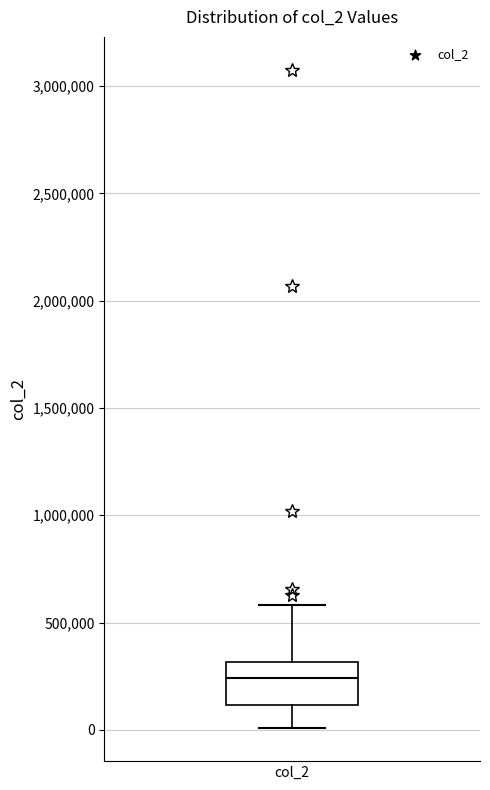

Transcribe this box plot: give where the median line is, the range the box spans, and where the two whiskers end, as read against the y-axis. The values are not printed on the chart, so give them approximately, as read against the axis.

median 250000, box 100000 to 300000, whiskers 0 to 600000